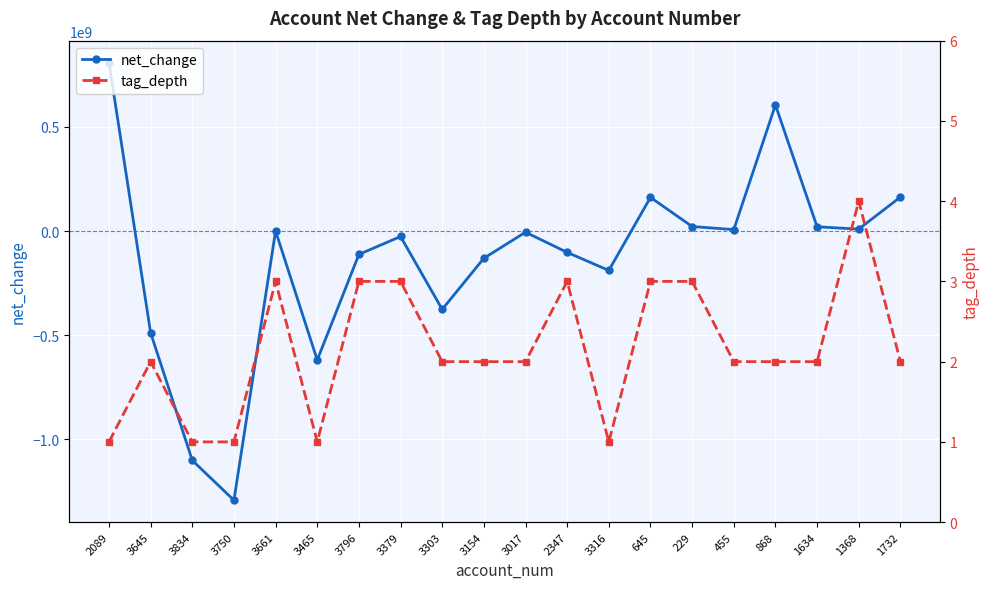

At how many categories does at least one series exceed -826326641?

20